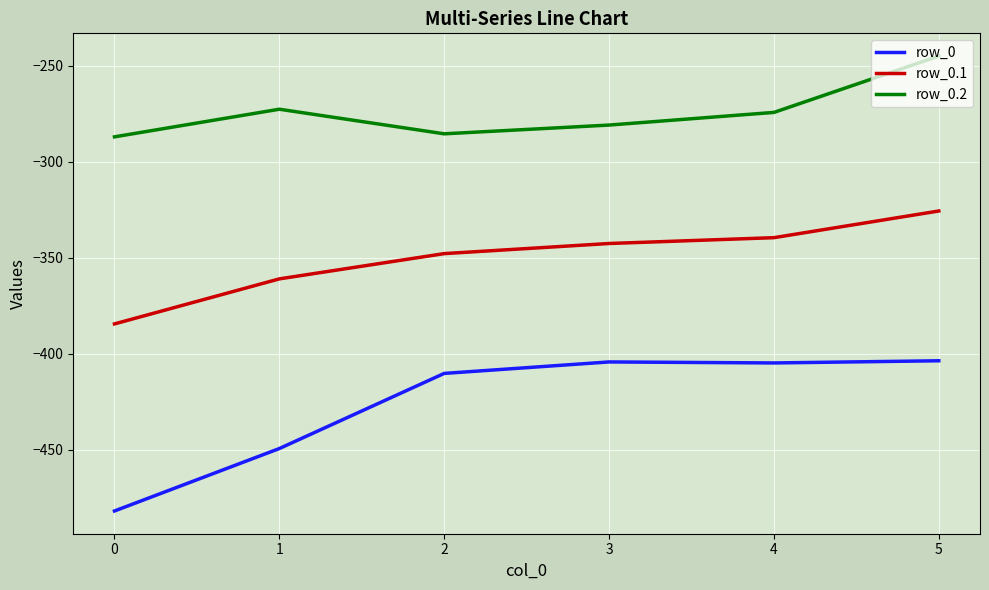

True or false: row_0 and row_0.2 cross at least once.

False